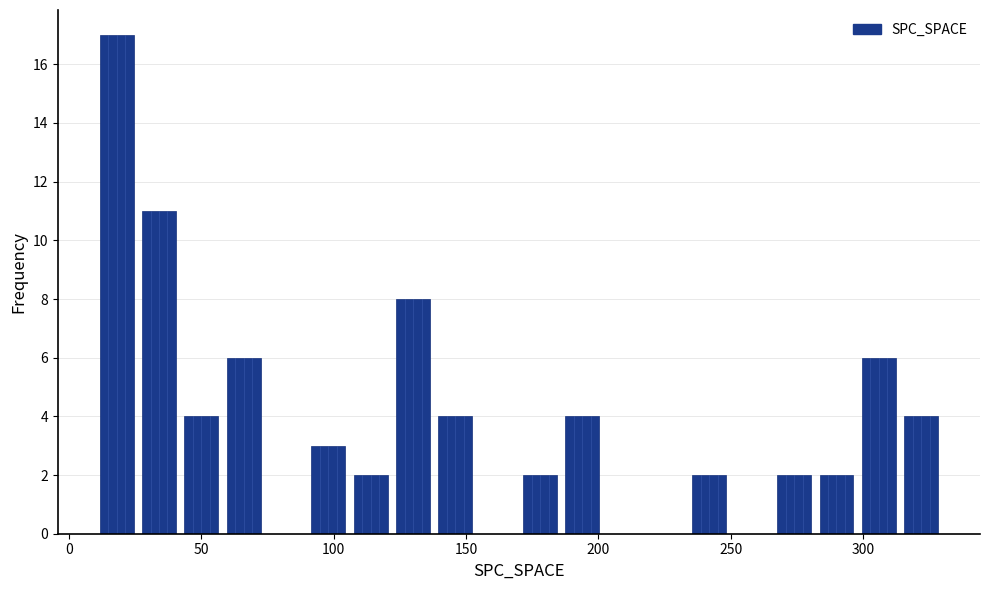

Read against the x-axis, roughly where is the centre of the tallest bar?

20